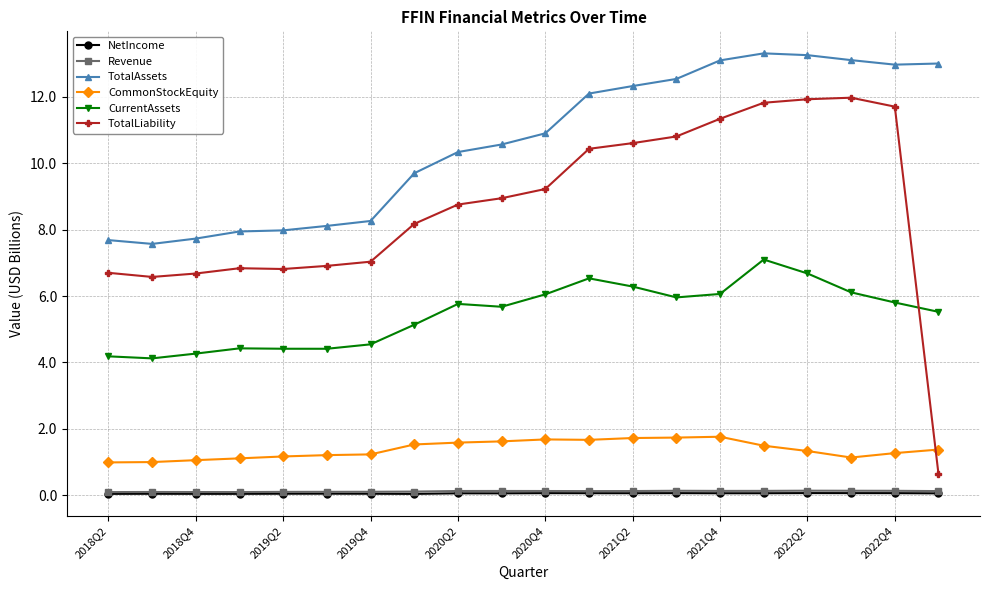

Which series has the largest range (max minus min)?

TotalLiability